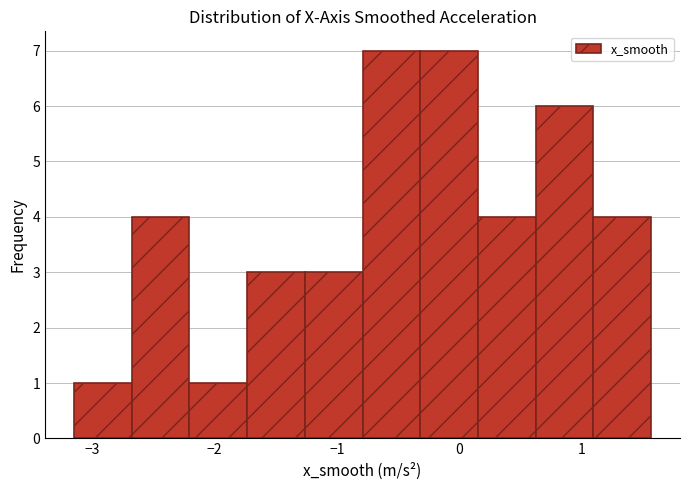

Reading left to right, list every bar in this chart as the range it spans on the x-axis followed by its height. Neither the bar edges nor the heights are printed on the chart, so give them approximately, as read against the axes.

-3.1 to -2.7: 1
-2.7 to -2.2: 4
-2.2 to -1.7: 1
-1.7 to -1.3: 3
-1.3 to -0.8: 3
-0.8 to -0.3: 7
-0.3 to 0.2: 7
0.2 to 0.6: 4
0.6 to 1.1: 6
1.1 to 1.6: 4